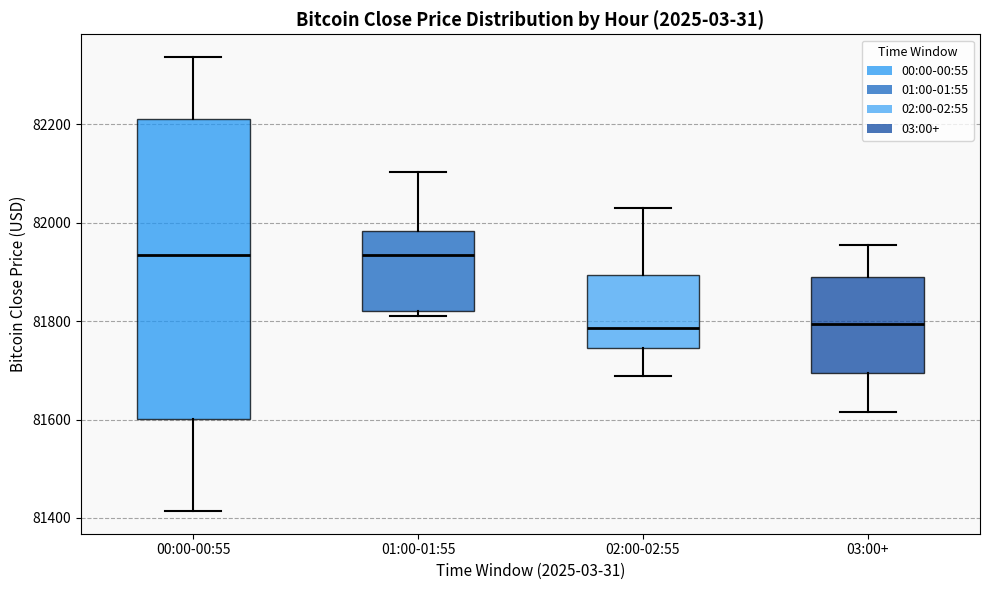

Reading left to right, transcribe this box plot: for each box, give where its median line is, the range the box spans, and where its two whiskers end, as read against the y-axis. The values are not printed on the chart, so give them approximately, as read against the axis.

00:00-00:55: median 81940, box 81600 to 82220, whiskers 81420 to 82340
01:00-01:55: median 81940, box 81820 to 81980, whiskers 81820 (just below the box's lower edge) to 82100
02:00-02:55: median 81780, box 81740 to 81900, whiskers 81680 to 82020
03:00+: median 81800, box 81700 to 81880, whiskers 81620 to 81960